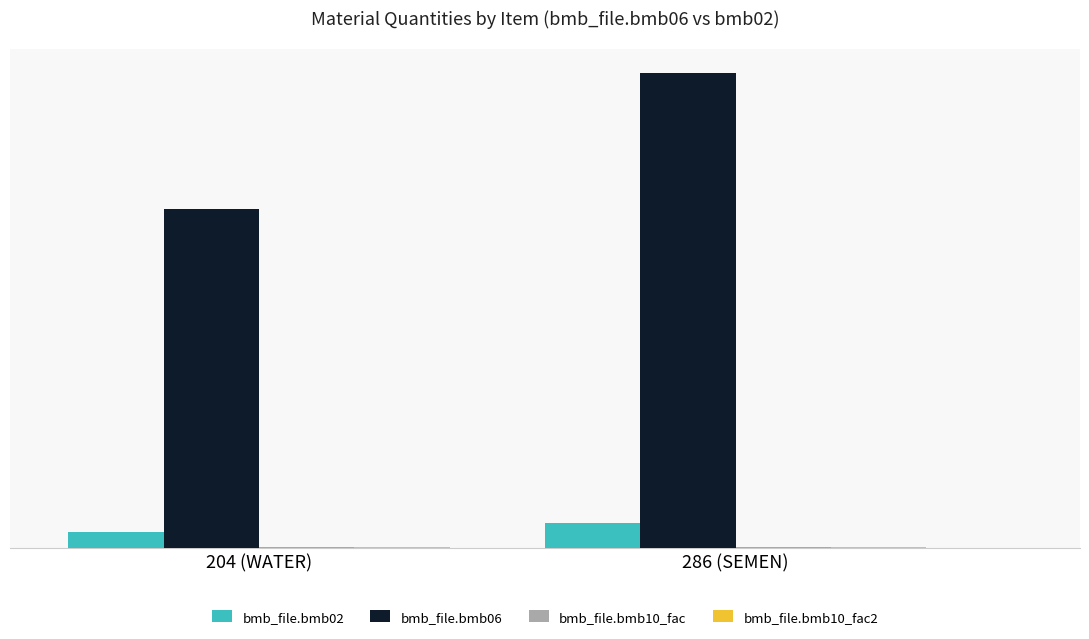

What position from the right is 204 (WATER)?

2